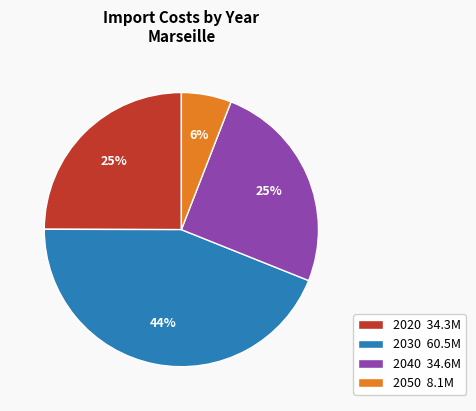

How many segments does this pie chart have?

4